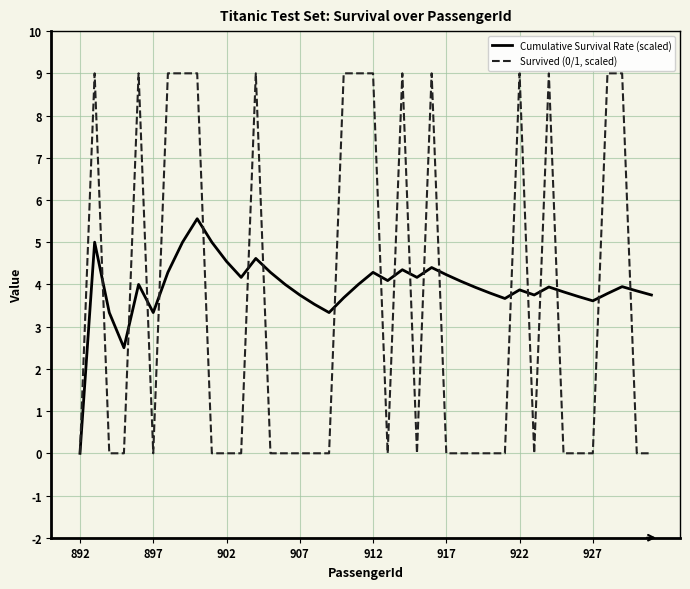

Which series has the largest total across all categories?

Cumulative Survival Rate (scaled)